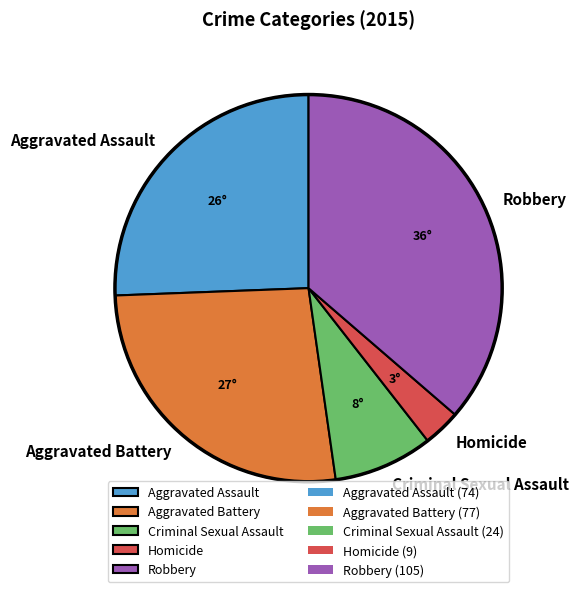

Rank the categories by value from lowest to highest.

Homicide, Criminal Sexual Assault, Aggravated Assault, Aggravated Battery, Robbery